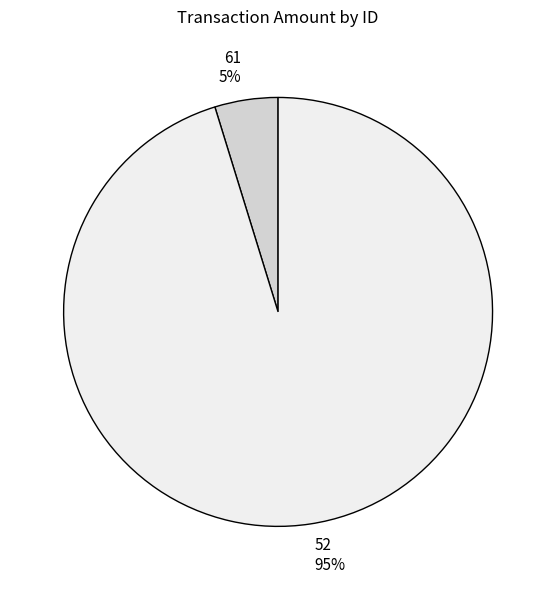

To the nearest percent, what portion does 52 represent?

95%